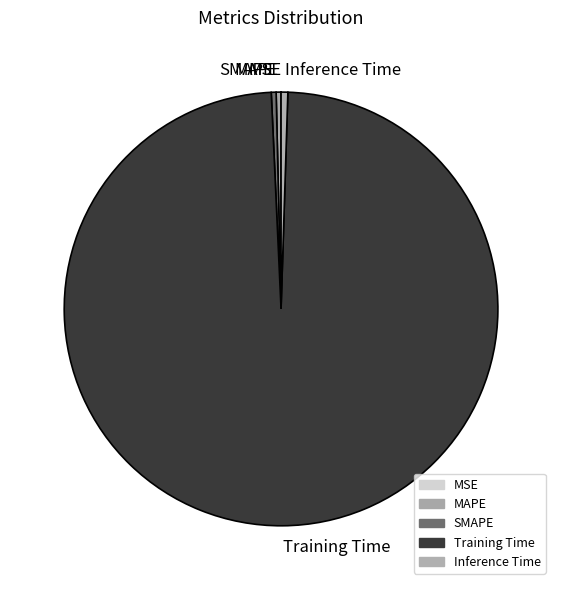

Is there any slice that represents more than half of the pie?

Yes